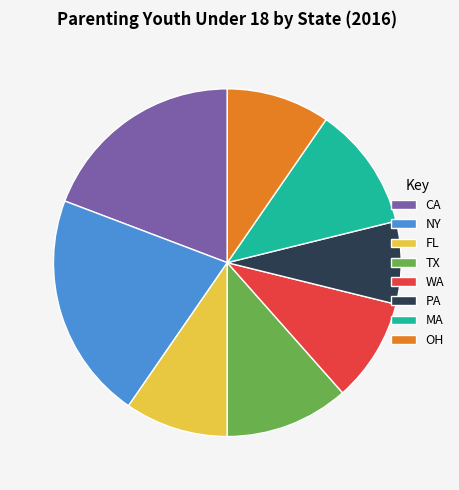

Does any single category account for the majority?

No